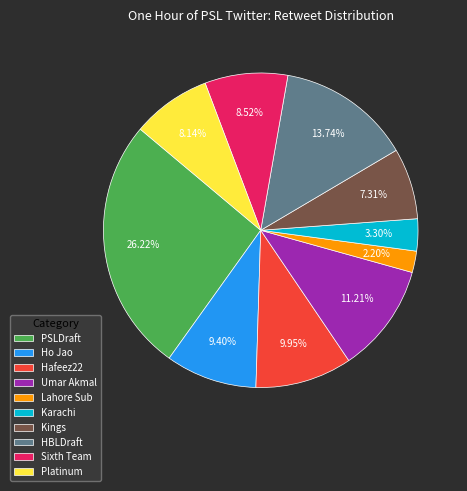

How many slices are in this pie chart?

10